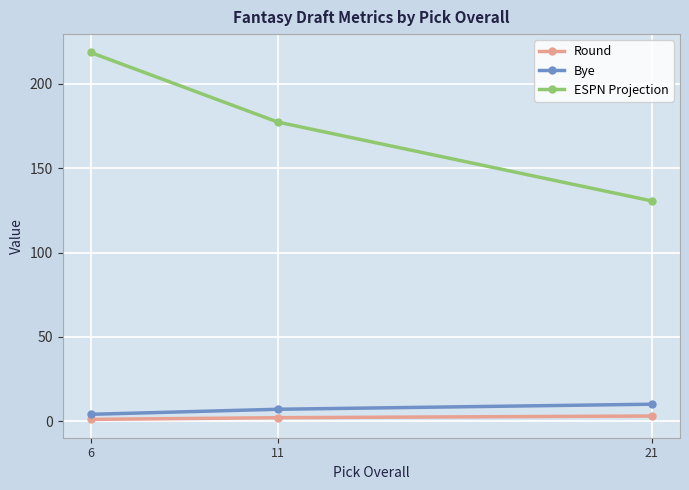

What is the value of the Bye point at the 2nd from the left?

7.0